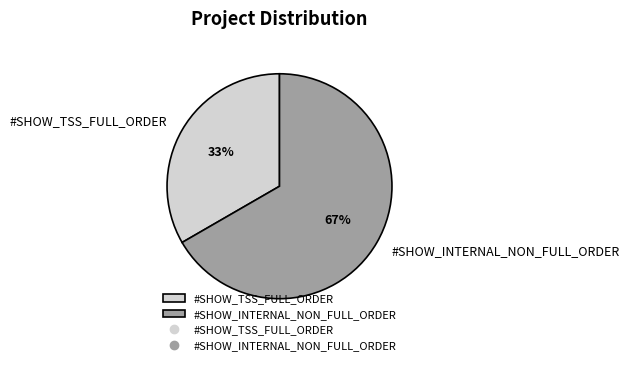

Do #SHOW_INTERNAL_NON_FULL_ORDER and #SHOW_TSS_FULL_ORDER together represent more than half of the pie?

Yes